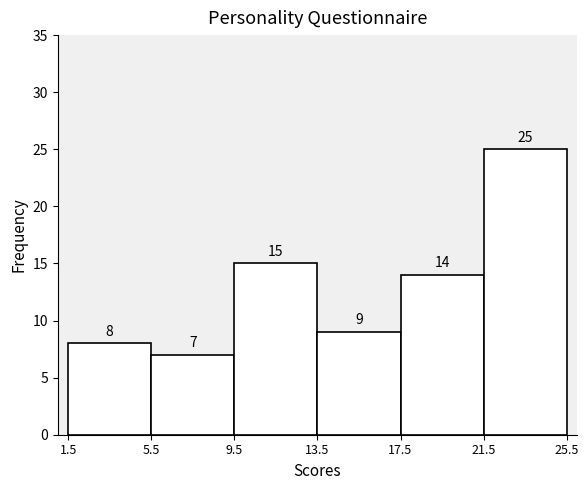

Over which range of the x-axis is the bar tallest?

21.5 to 25.5